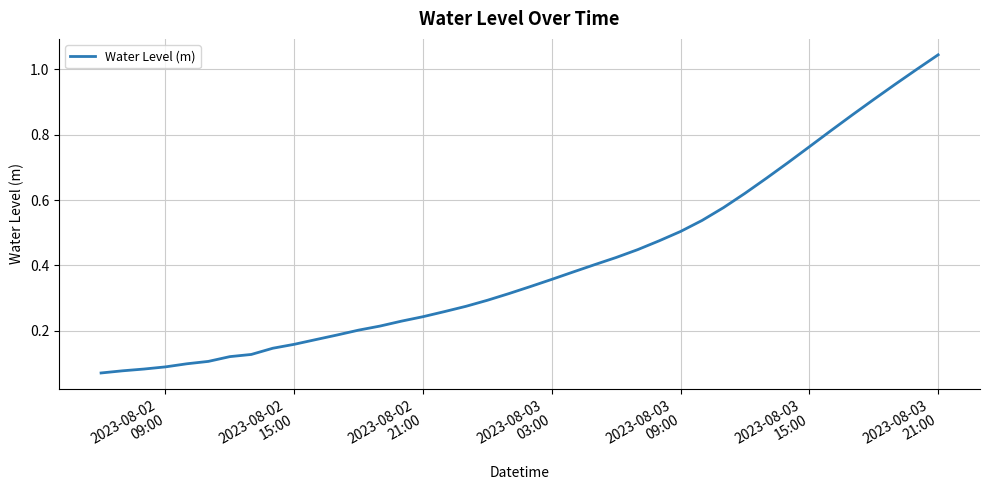

At which category does the chart reach its peak across all series?

2023-08-03
21:00